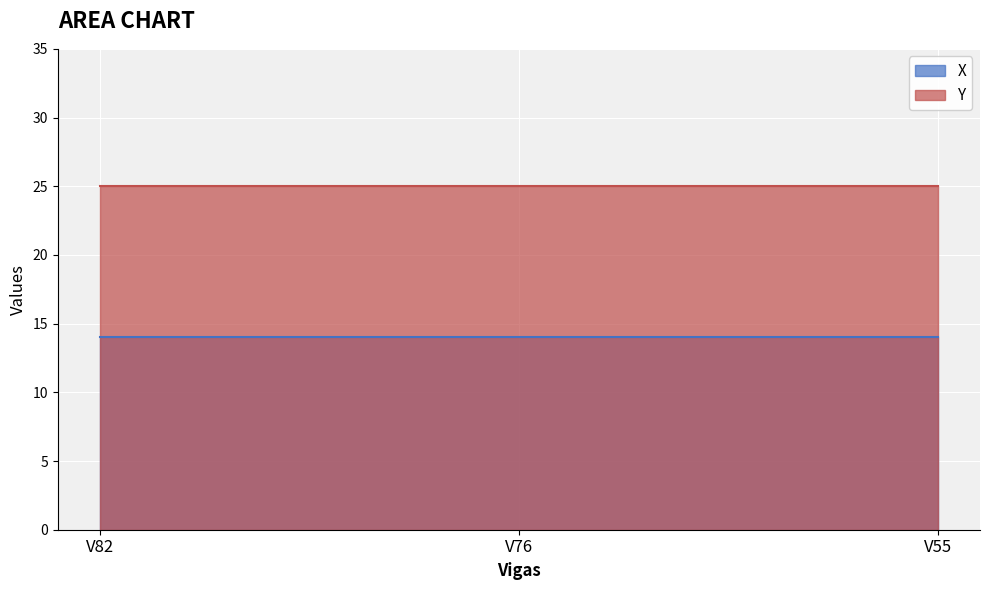

The Y series shows 6 at V82. True or false?

False